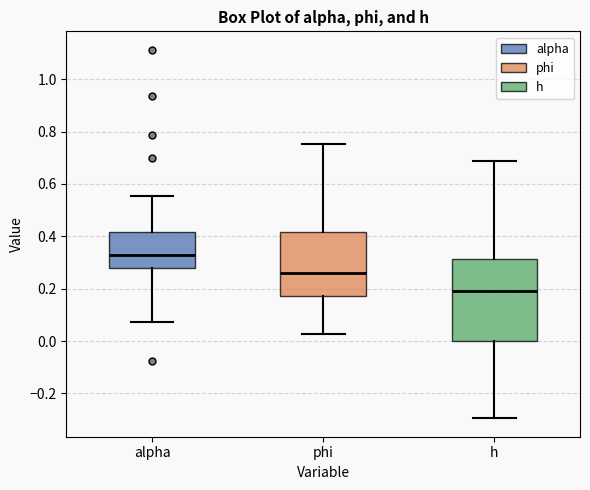

Which box has the lowest median line?

h